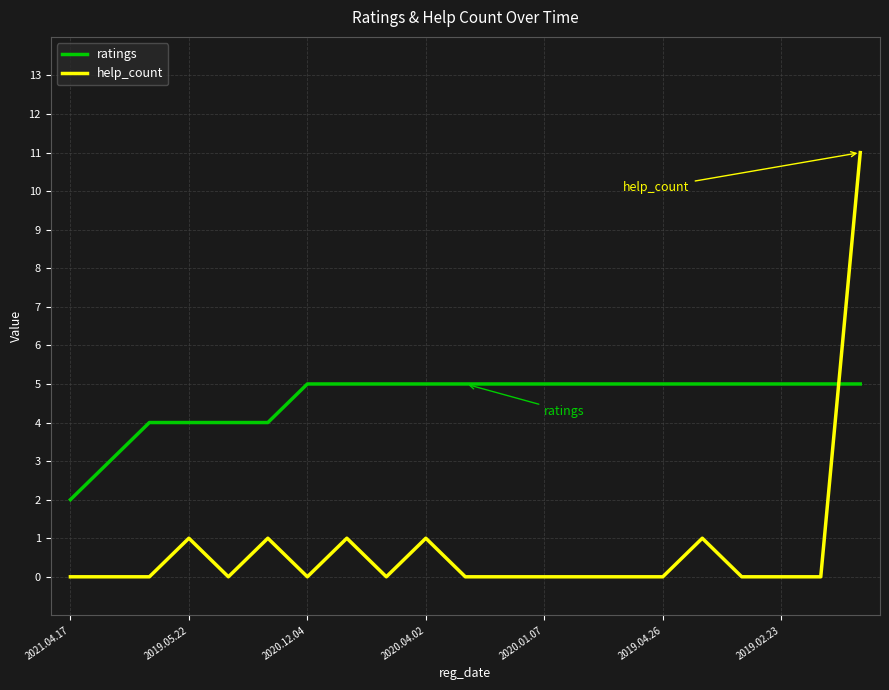

Count the number of categories in the chart.

21